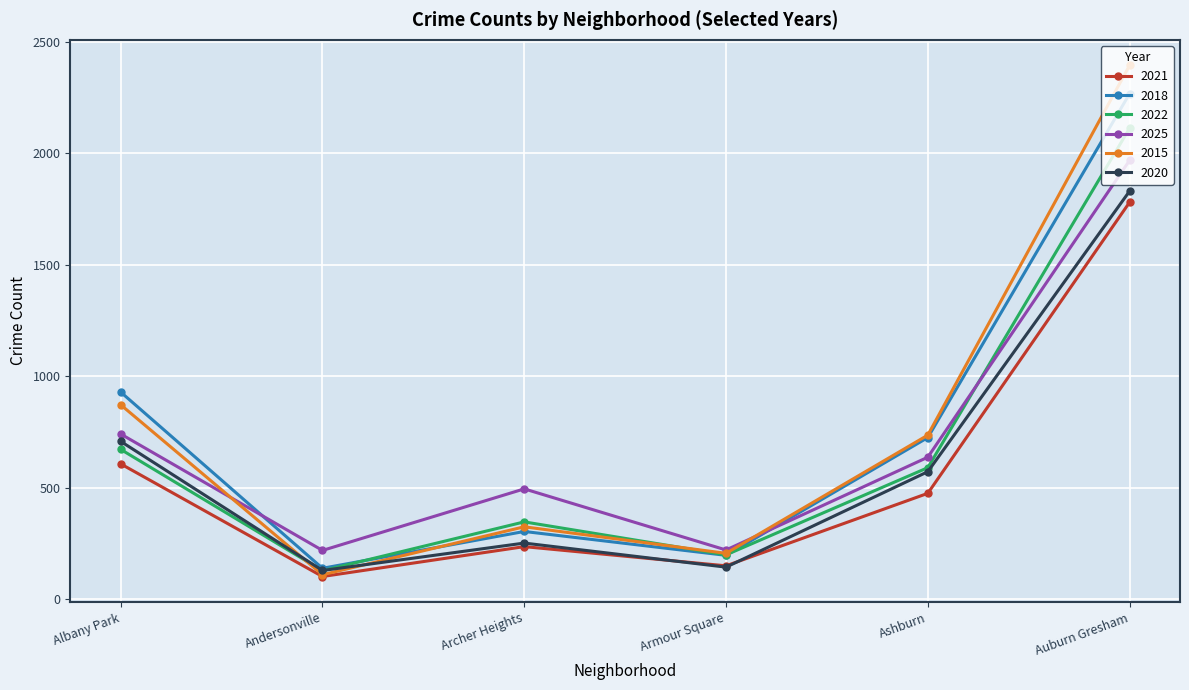

How many data points in 2022 are less than 590?

3